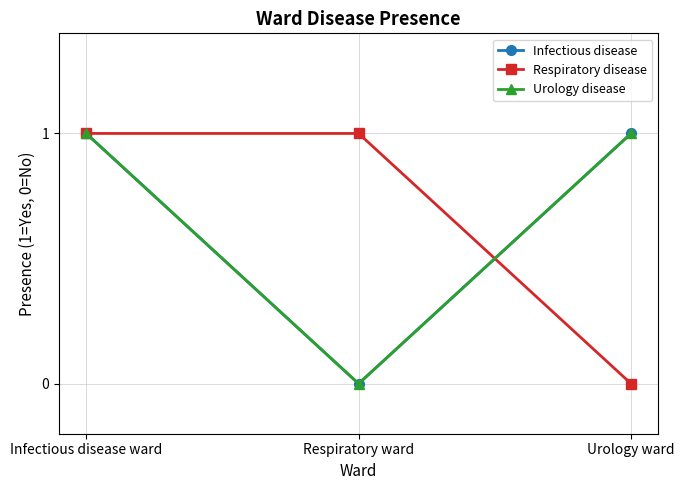

Does the chart have visible grid lines?

Yes